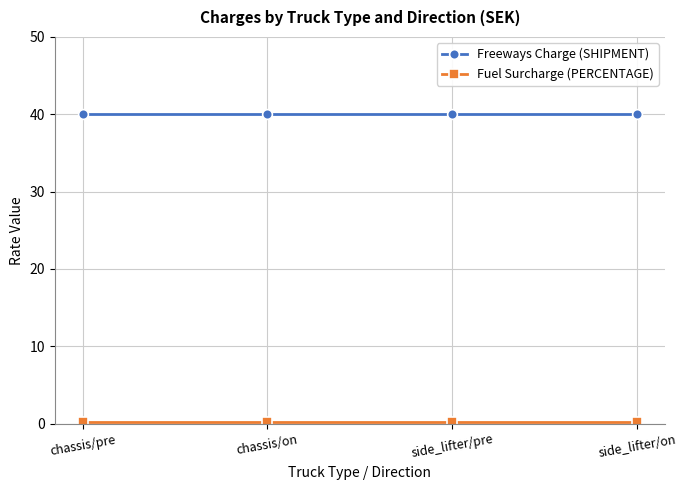

Which series has the largest total across all categories?

Freeways Charge (SHIPMENT)